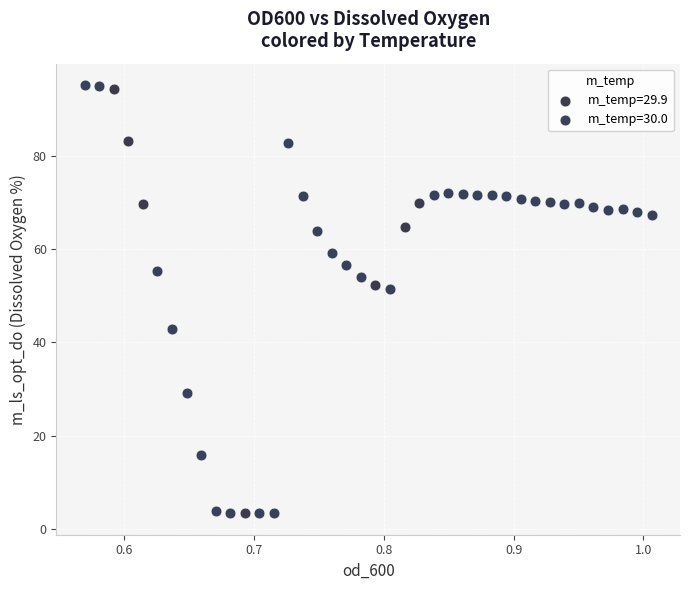

What are all the series names shown in the legend?

m_temp=29.9, m_temp=30.0